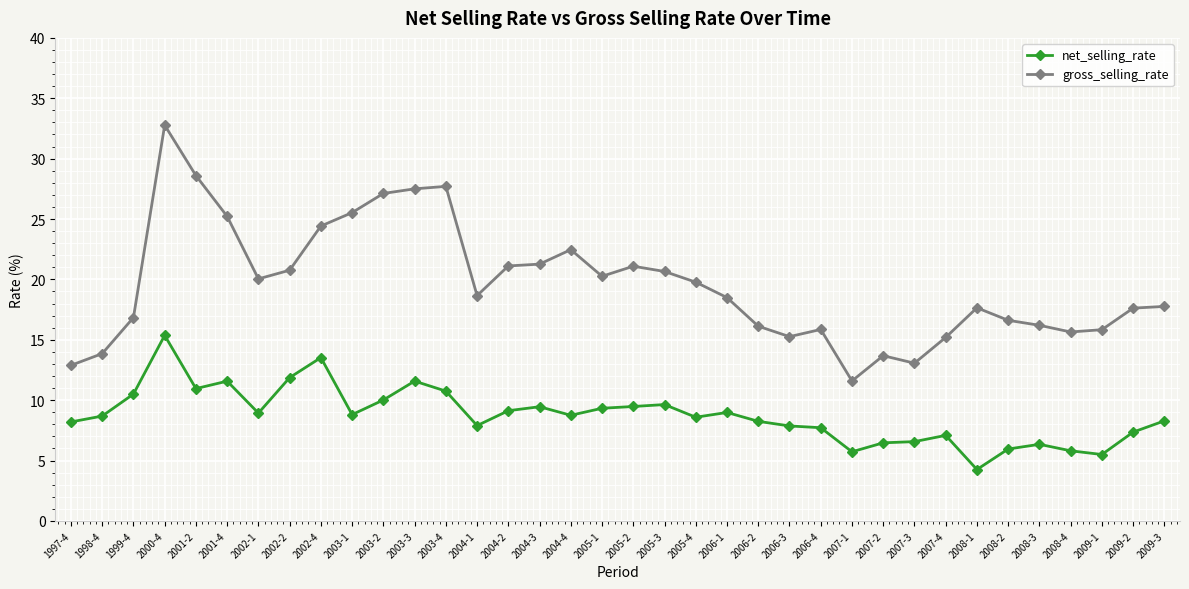

What value does the gross_selling_rate series have at 2001-4?

25.2